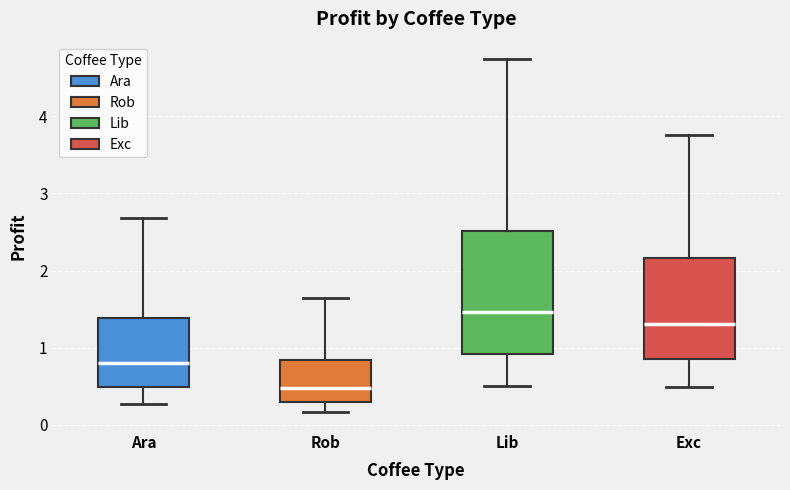

Where is the lower edge of the box for Ara on the y-axis? The values are not printed on the chart, so give them approximately, as read against the axis.

0.5